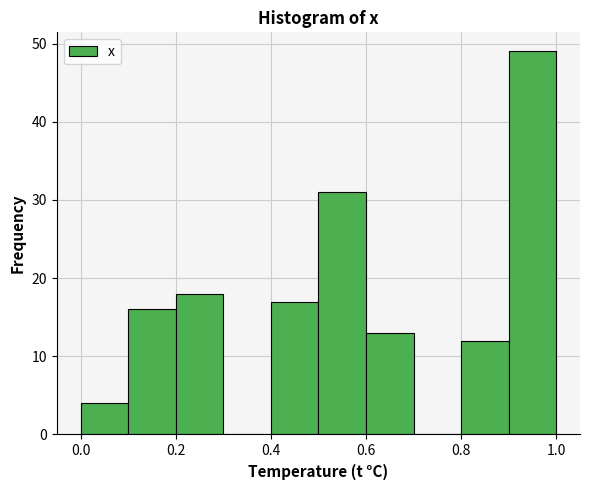

Which range on the x-axis has the tallest bar?

0.9 to 1.0